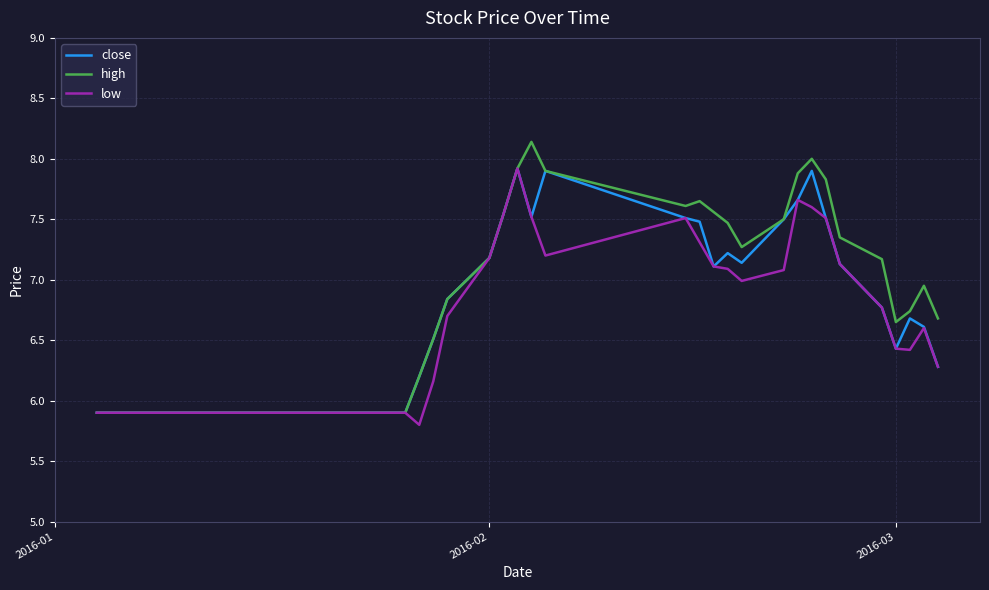

What is the smallest value displayed?

5.8